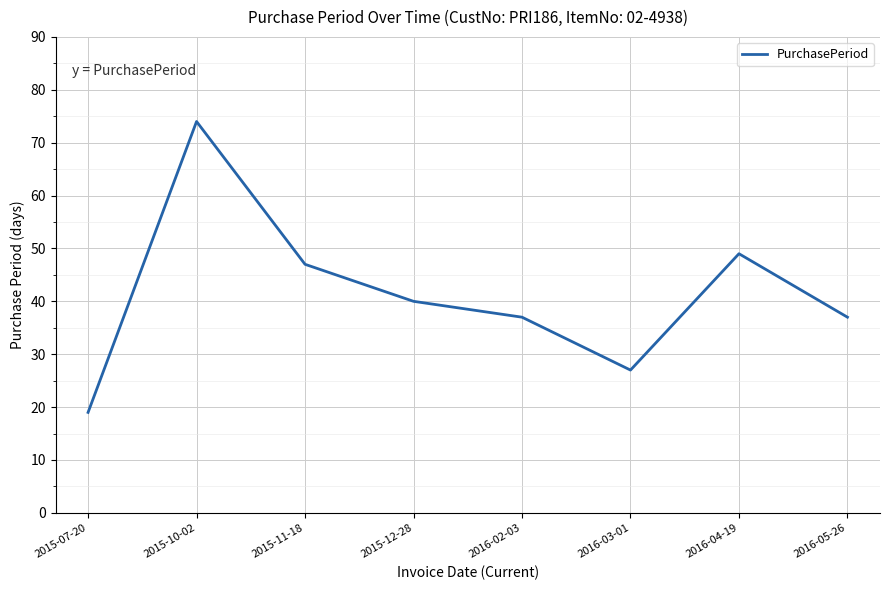

What is the difference between the maximum and minimum values?

55